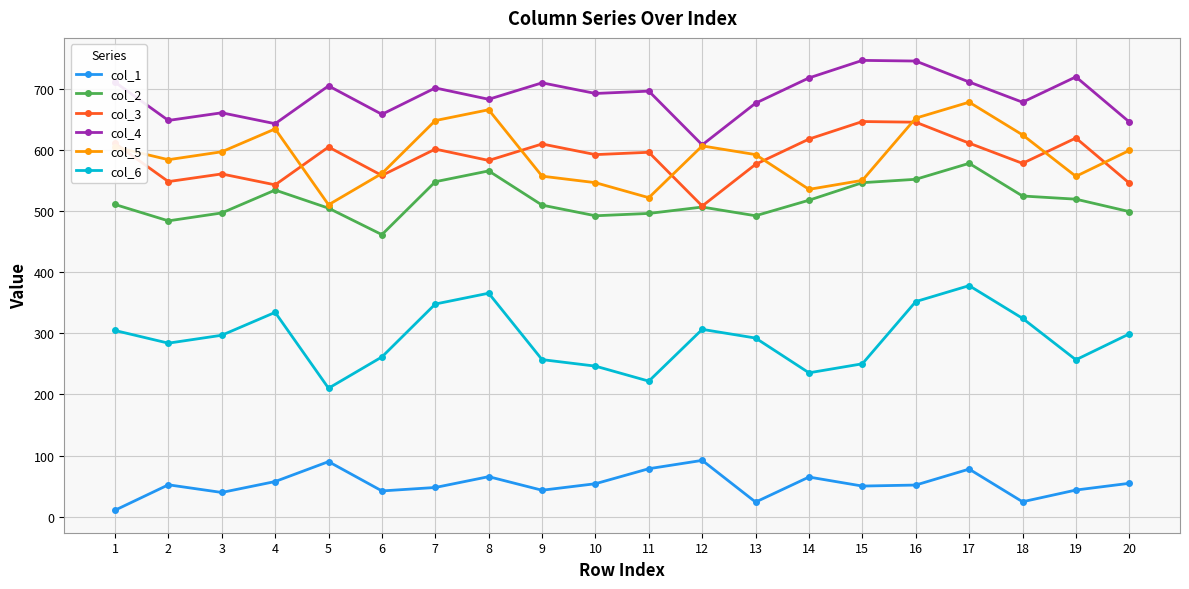

Is it true that col_3 equals 974.0 at 18?

False